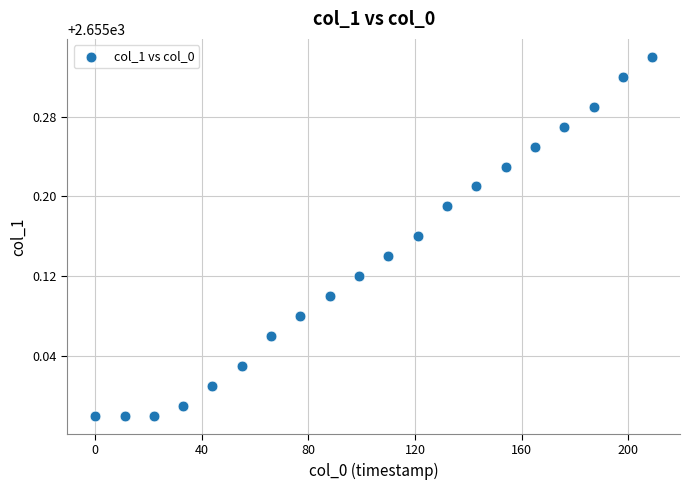

What is the range of Y values (max minus min)?

0.4